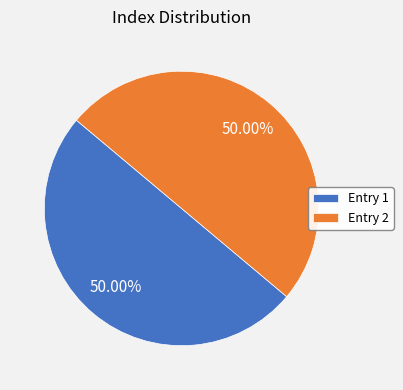

Is the sum of Entry 2 and Entry 1 greater than half?

Yes